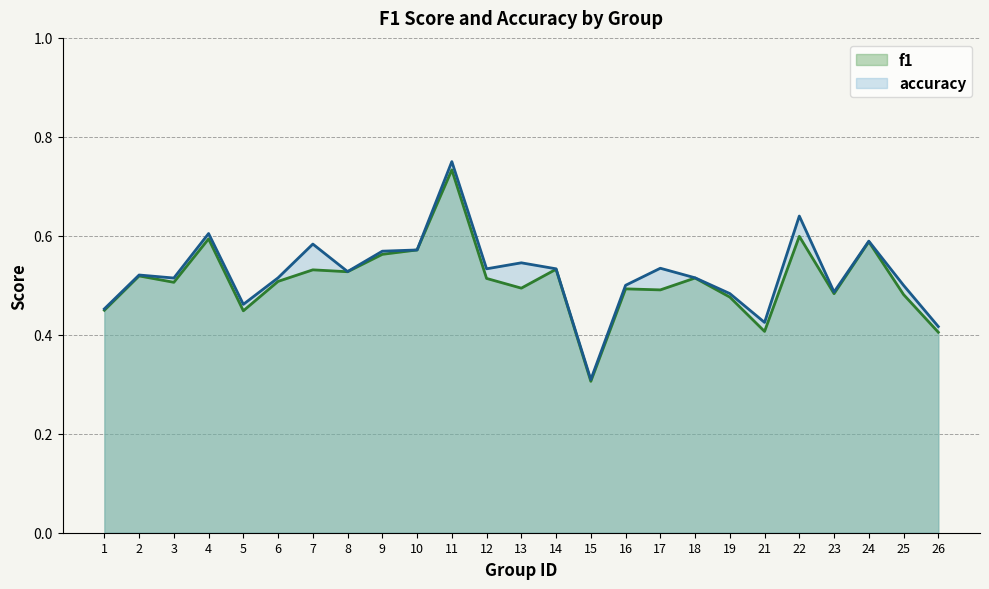

What is the approximate value of f1 at 16?

0.5